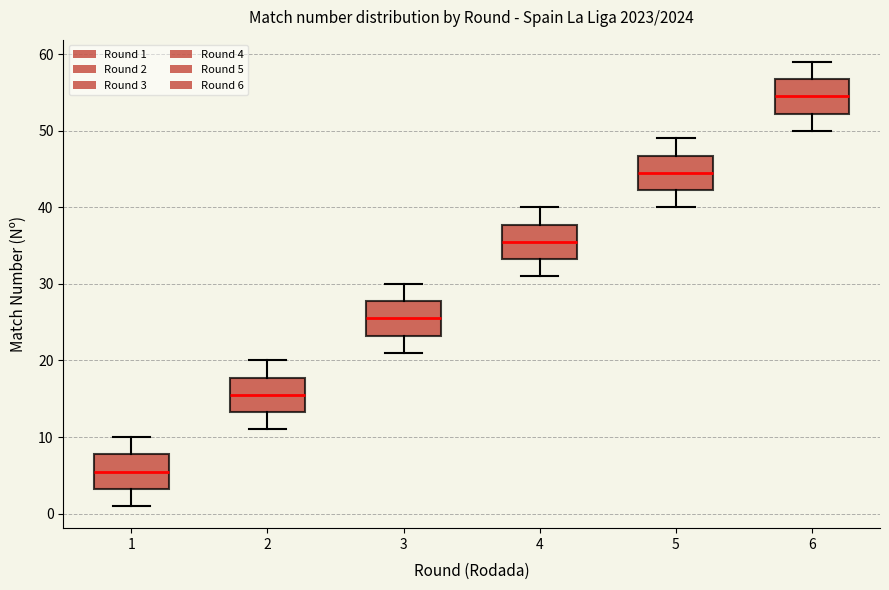

Reading left to right, read every box against the y-axis: the position of its median line, the range the box covers, and the ends of its whiskers. The values are not printed on the chart, so give them approximately, as read against the axis.

1: median 6, box 3 to 8, whiskers 1 to 10
2: median 16, box 13 to 18, whiskers 11 to 20
3: median 26, box 23 to 28, whiskers 21 to 30
4: median 36, box 33 to 38, whiskers 31 to 40
5: median 45, box 42 to 47, whiskers 40 to 49
6: median 55, box 52 to 57, whiskers 50 to 59